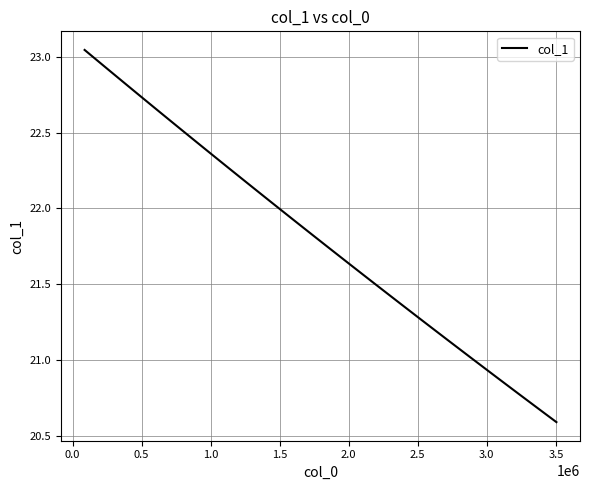

What is the difference between the second highest and second lowest values?

2.3